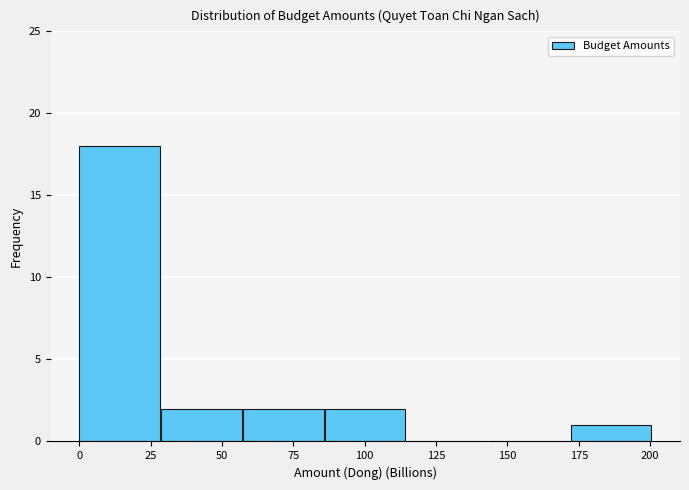

Which range on the x-axis has the tallest bar?

0 to 30